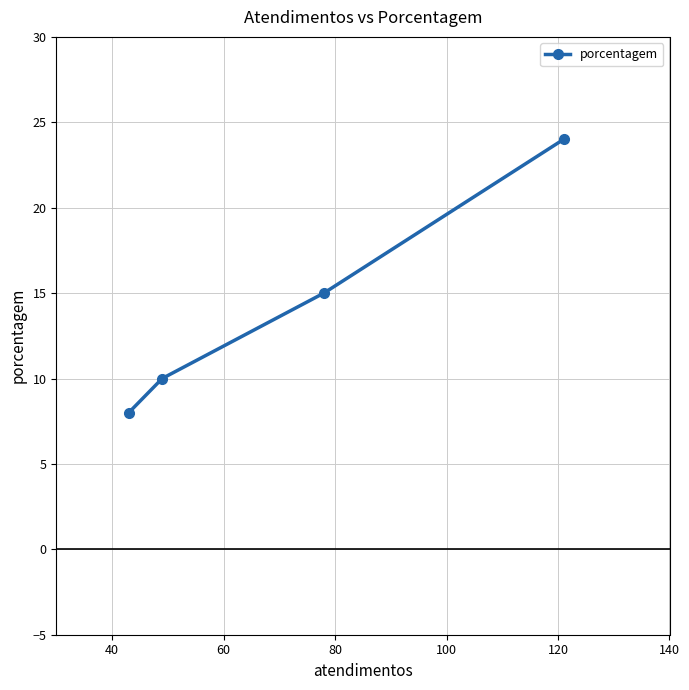

How many values are between 10 and 24?

3